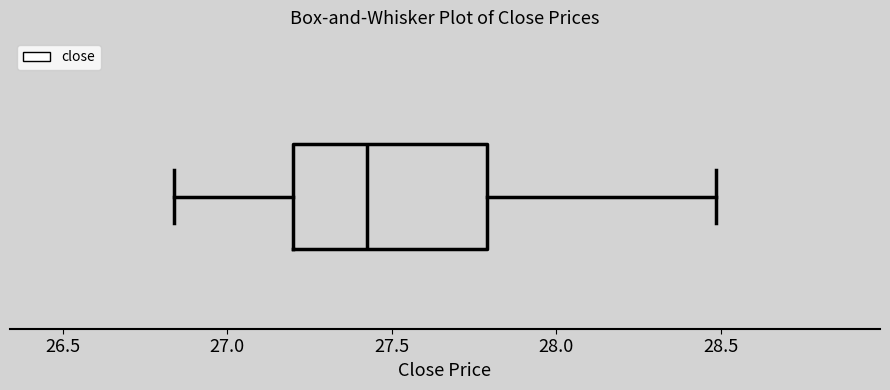

Read this box plot against the x-axis: the position of the median line, the range covered by the box, and the ends of both whiskers. The values are not printed on the chart, so give them approximately, as read against the axis.

median 27.45, box 27.20 to 27.80, whiskers 26.85 to 28.50